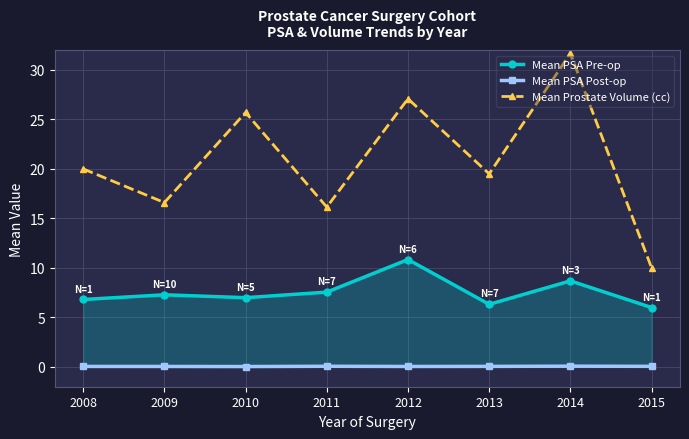

What is the value of the Mean PSA Post-op point at the 6th from the left?

0.1